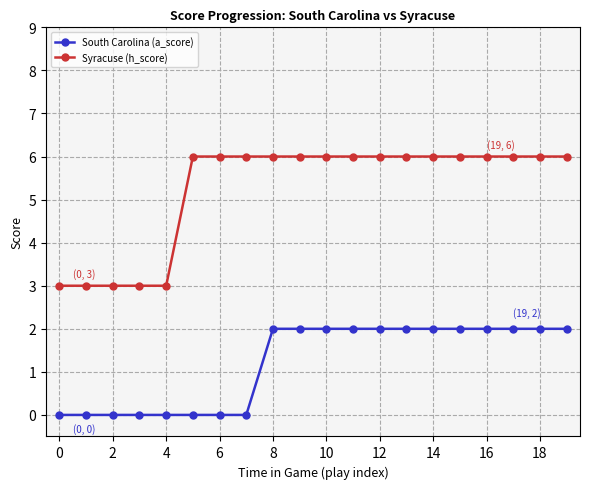

True or false: South Carolina (a_score) and Syracuse (h_score) cross at least once.

False